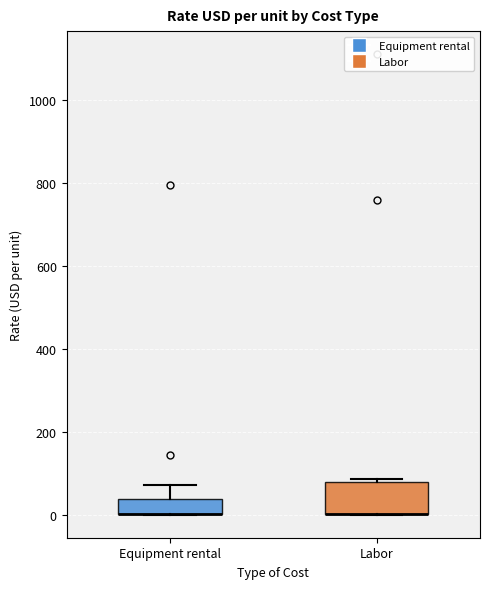

Comparing the boxes themselves (not the whiskers), which one is the tallest?

Labor